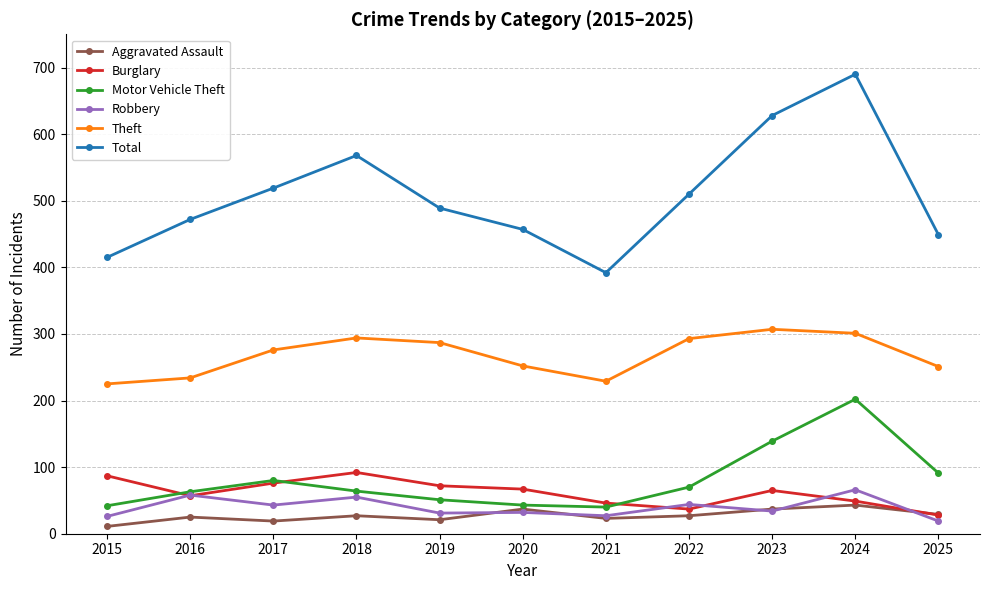

Which series has the largest range (max minus min)?

Total